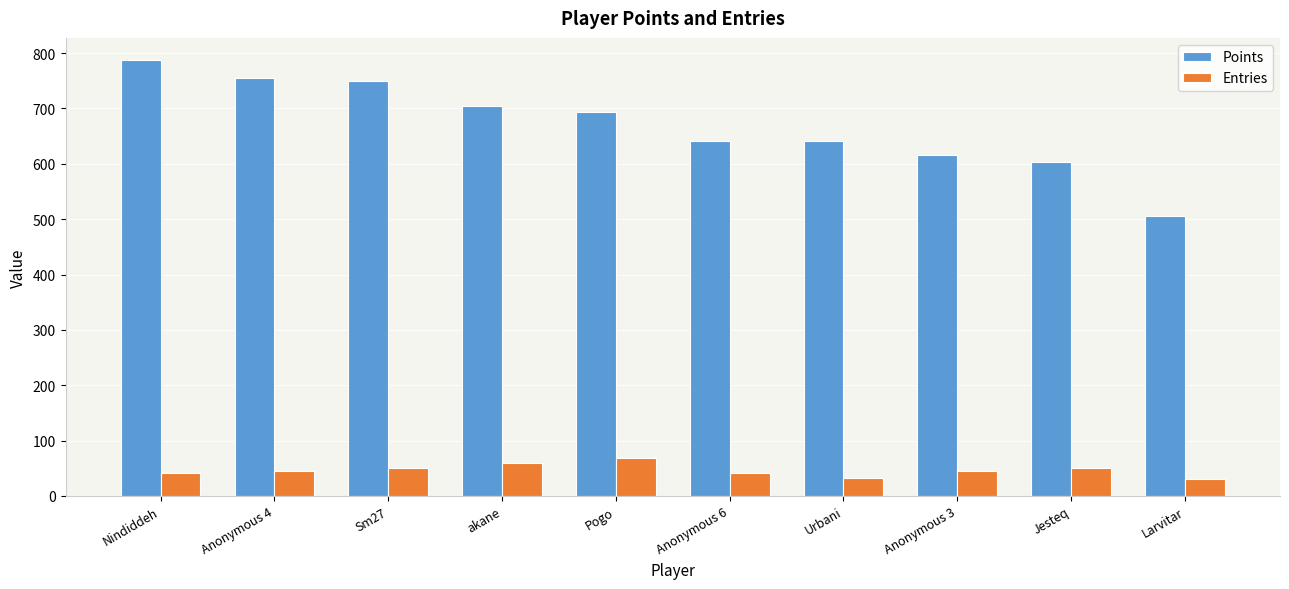

How many distinct data groups are displayed?

2